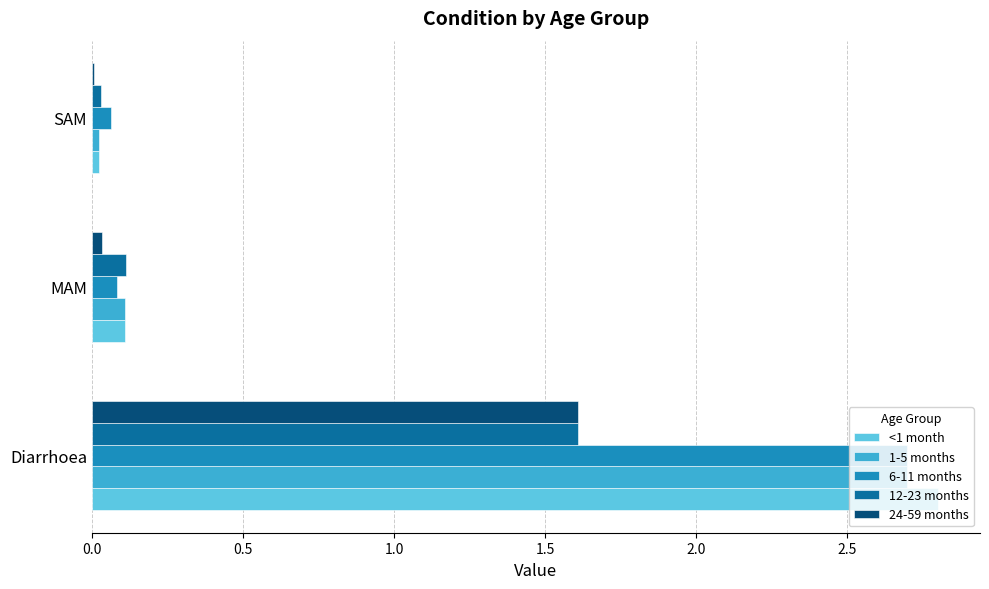

What is the greatest value displayed?

2.8